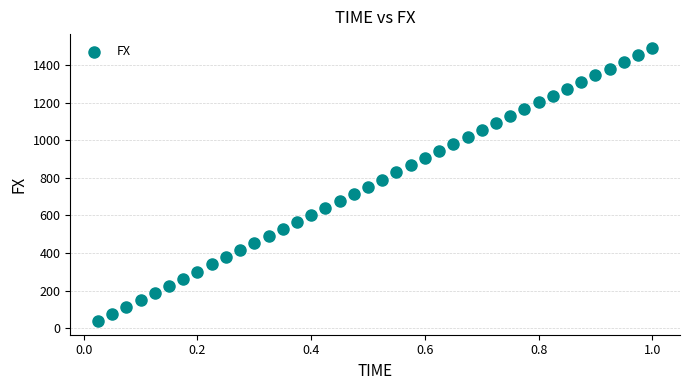

What is the range of Y values (max minus min)?

1455.2